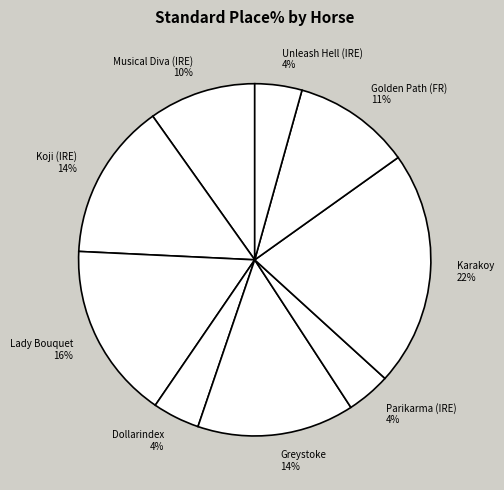

Which slice is the largest?

Karakoy